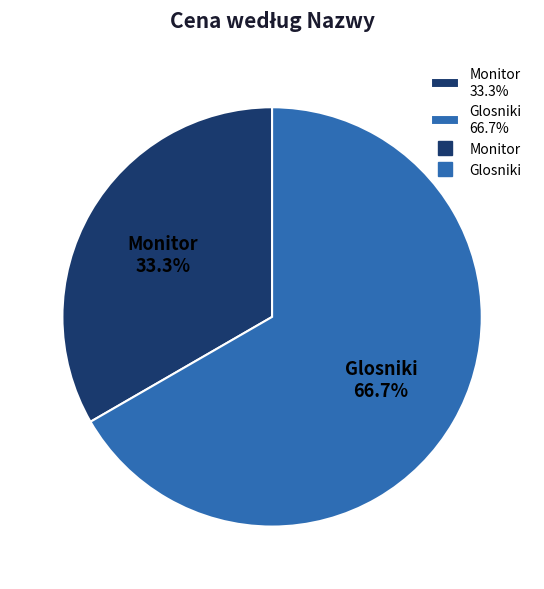

Is there a majority slice in this chart?

Yes